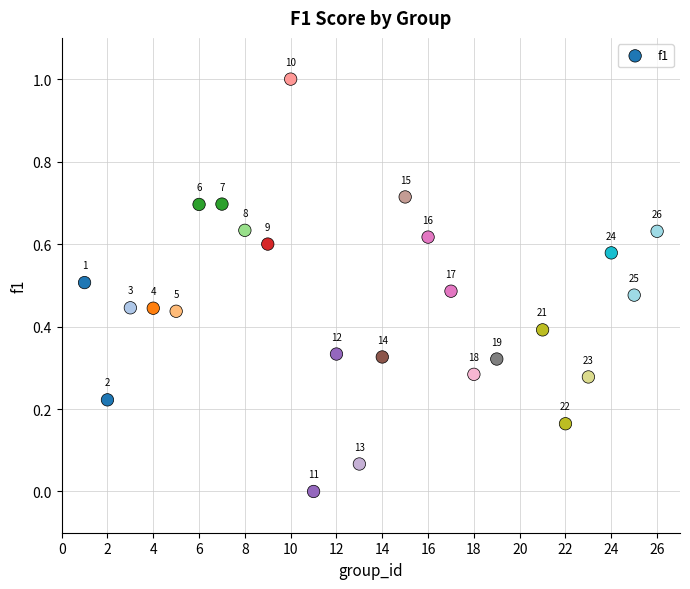

What is the range of Y values (max minus min)?

1.0